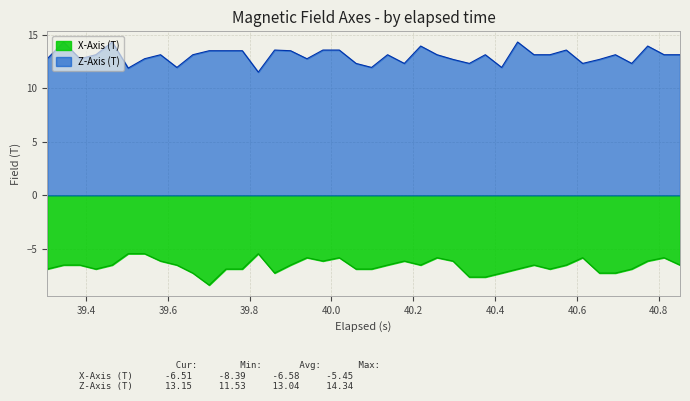

True or false: Z-Axis (T) and X-Axis (T) intersect in this chart.

False